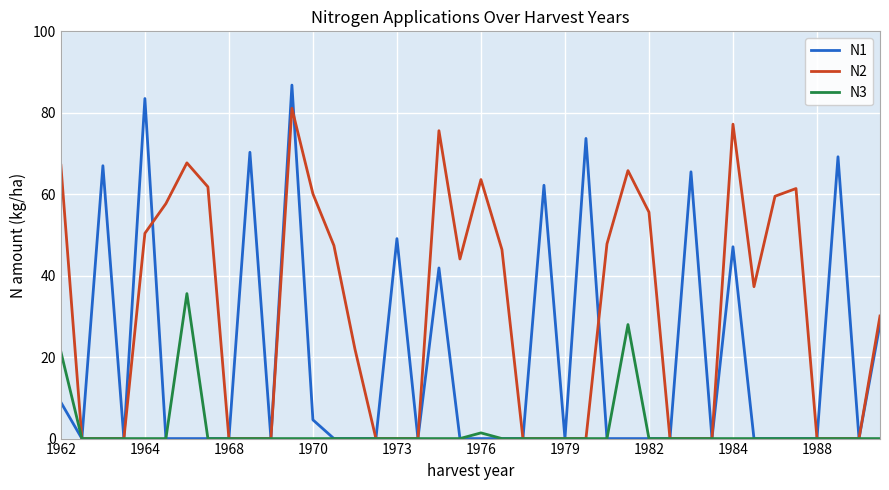

What is the maximum value shown in the chart?

86.8